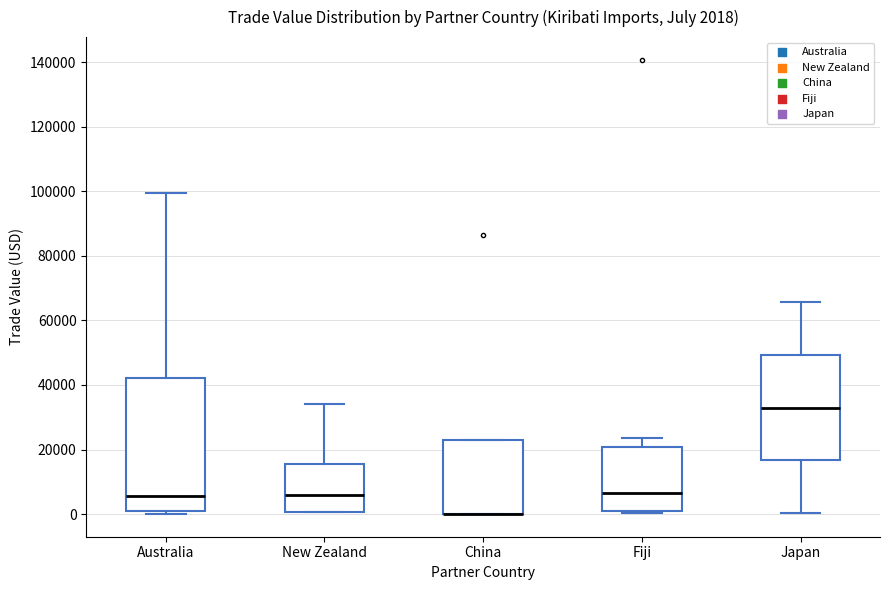

Comparing the boxes themselves (not the whiskers), which one is the tallest?

Australia